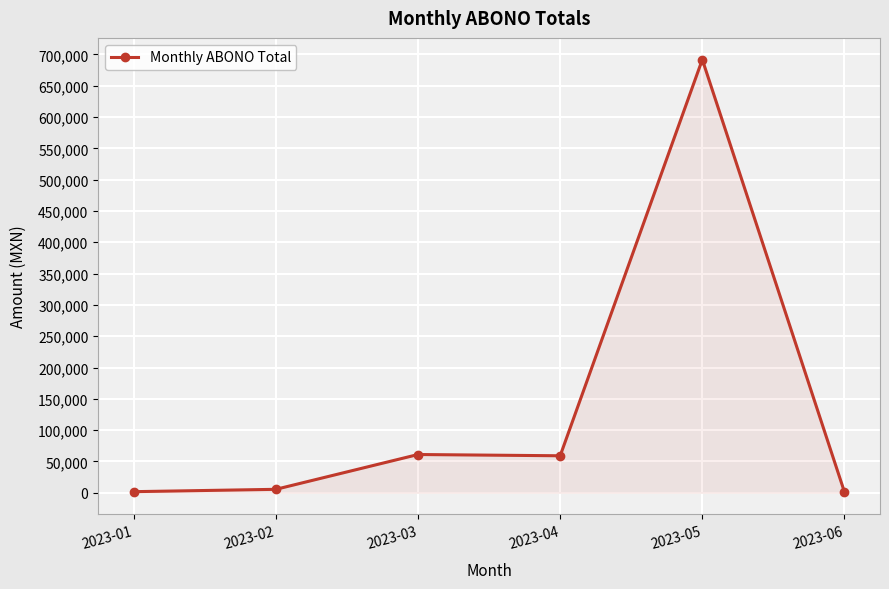

What is the minimum value shown in the chart?

1185.7